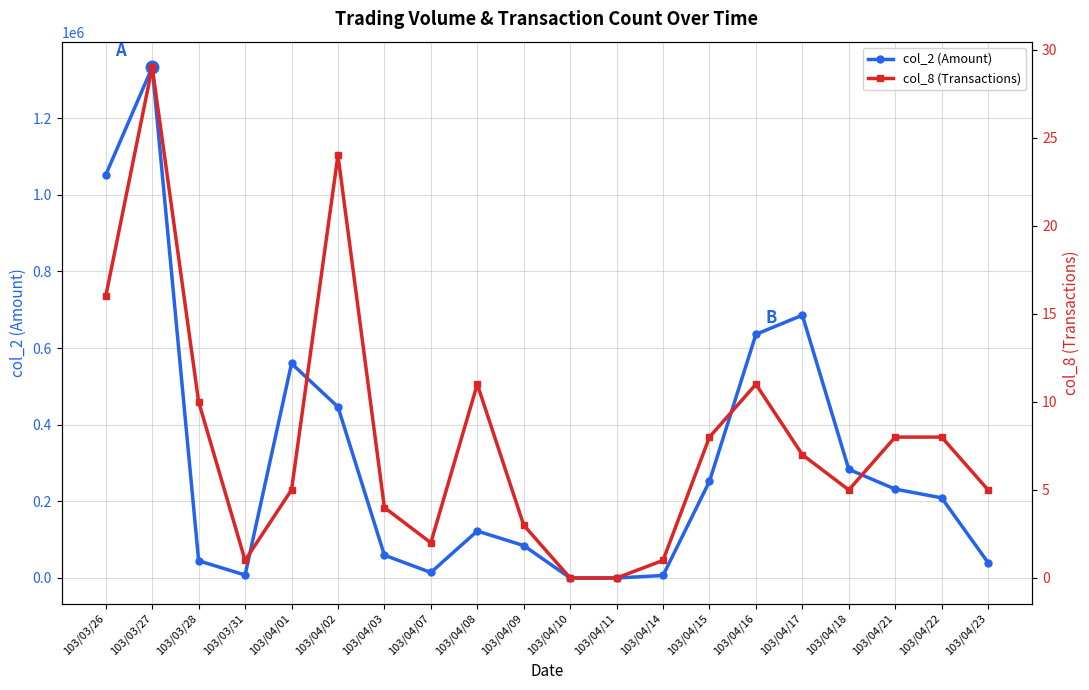

Between 103/04/11 and 103/04/22, which series saw the biggest shift?

col_2 (Amount)